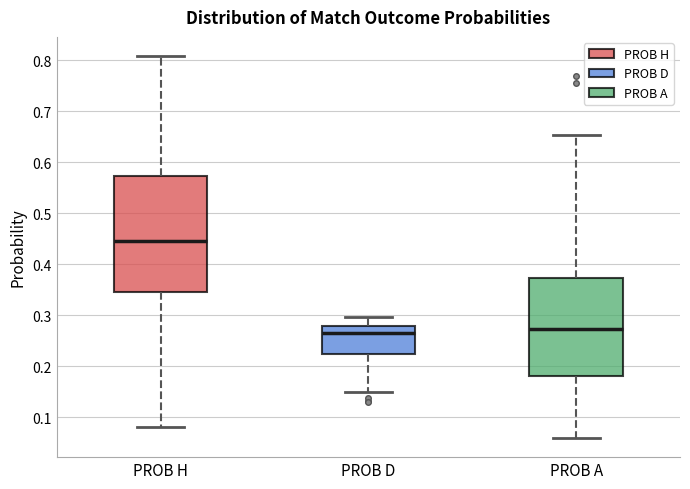

Where does the upper whisker of the box for PROB H end on the y-axis? The values are not printed on the chart, so give them approximately, as read against the axis.

0.81